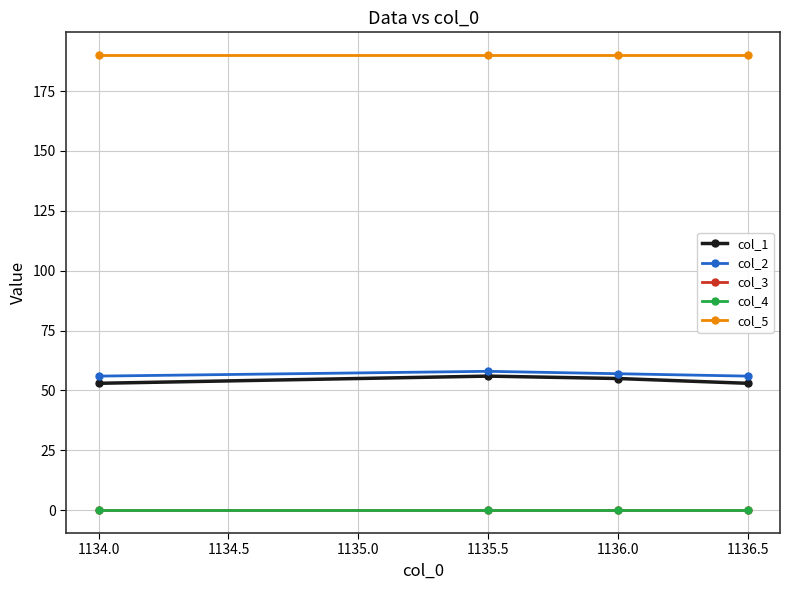

What position from the right is 1134.0?

4